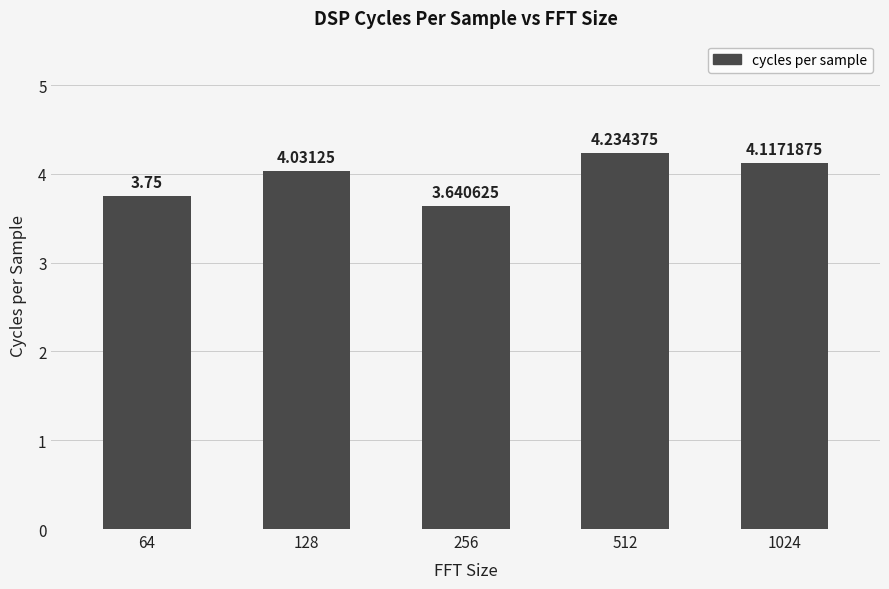

Rank the categories by value from highest to lowest.

512, 1024, 128, 64, 256